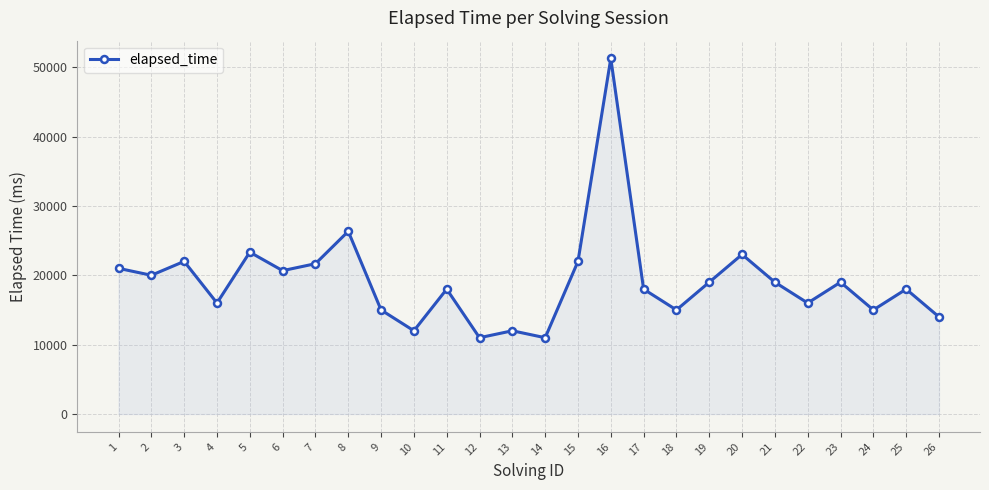

What is the ratio of the value at 13 to the value at 17?

0.7